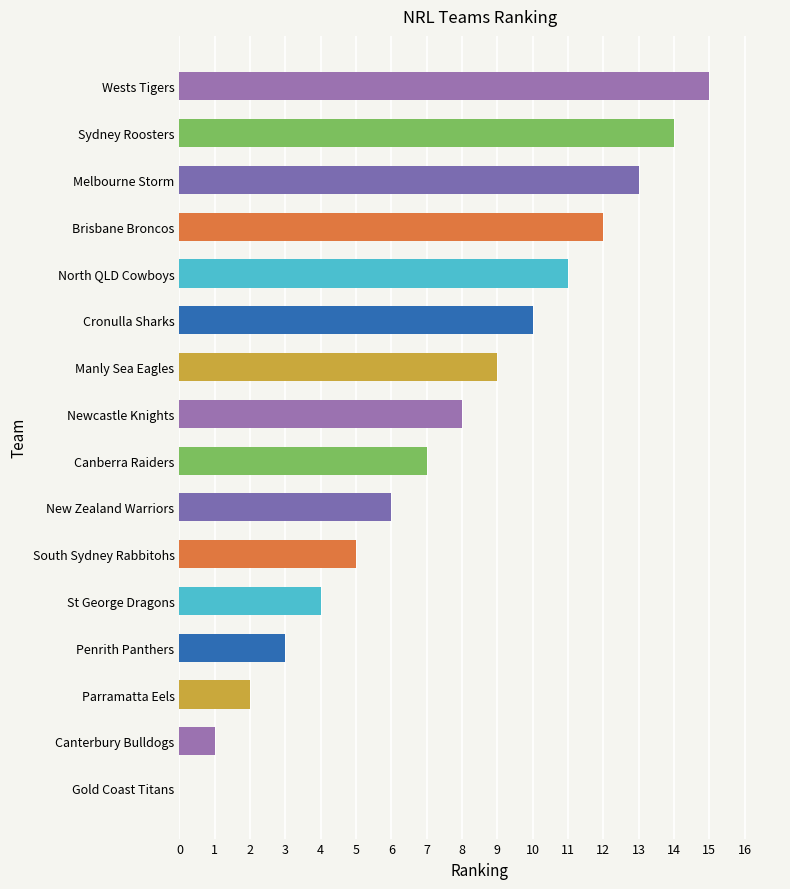

Between Brisbane Broncos and Canterbury Bulldogs, which is larger?

Brisbane Broncos